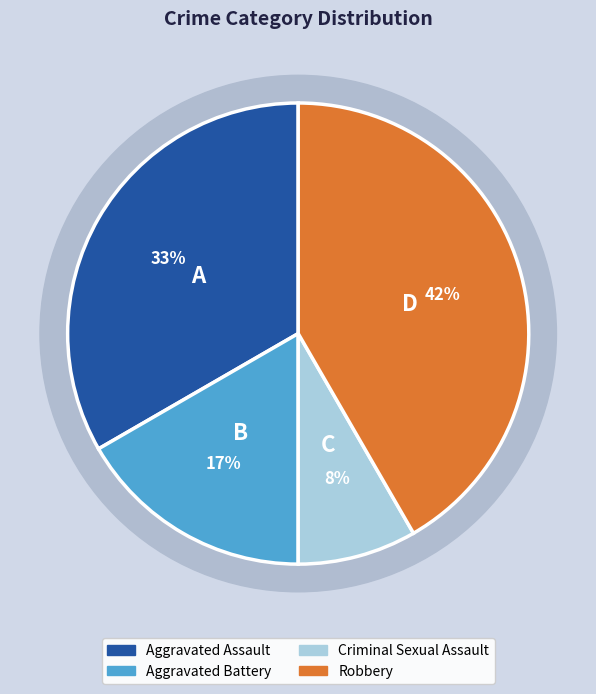

Count the number of slices in the pie.

4